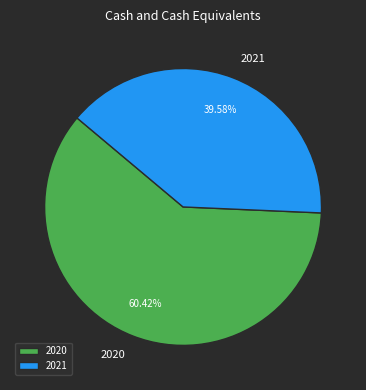

To the nearest percent, what portion does 2021 represent?

40%